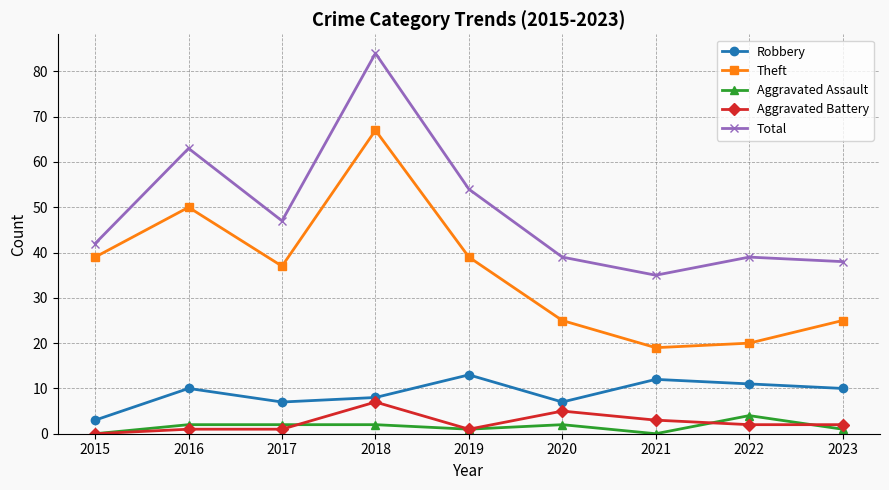

How many values in the Aggravated Battery series are below 2?

4